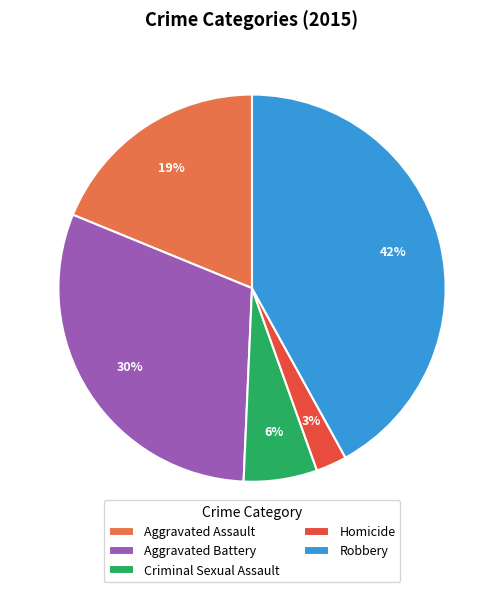

Is there a majority slice in this chart?

No